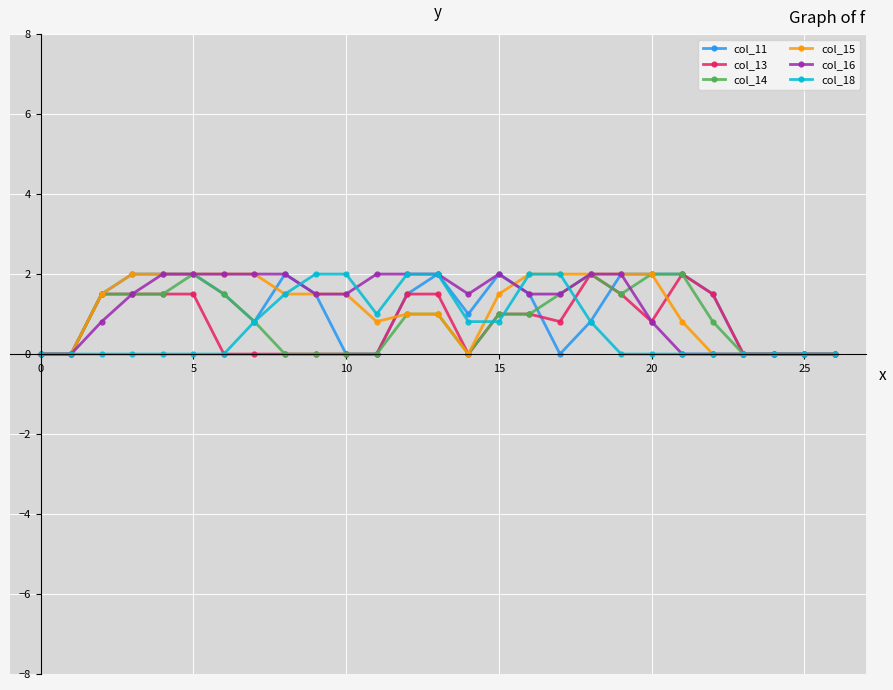

What is the value of the col_11 point at the 20th from the left?

2.0